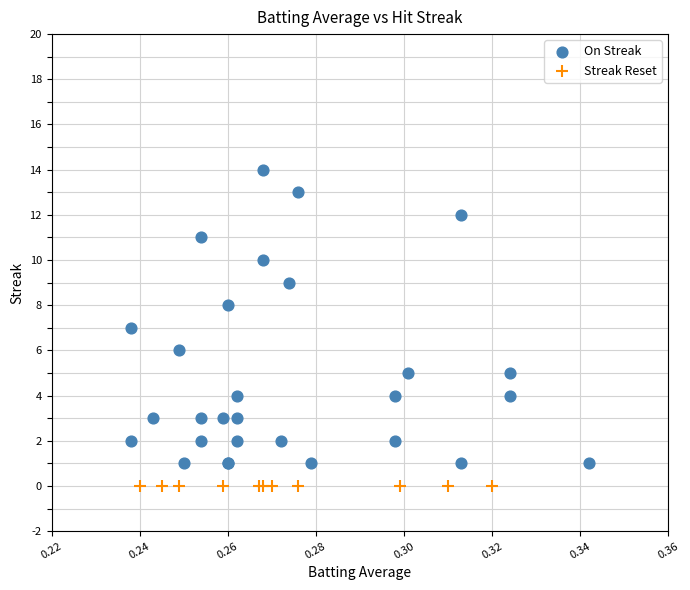

Which series reaches the minimum Y coordinate?

Streak Reset